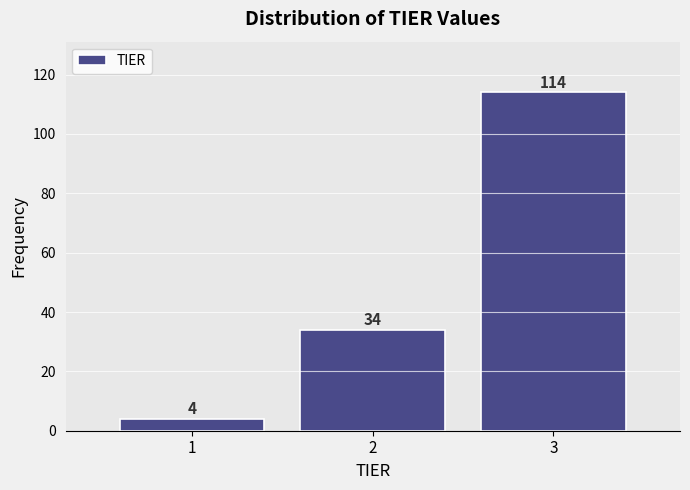

Reading left to right, extract all data points from this chart.

1=4	2=34	3=114